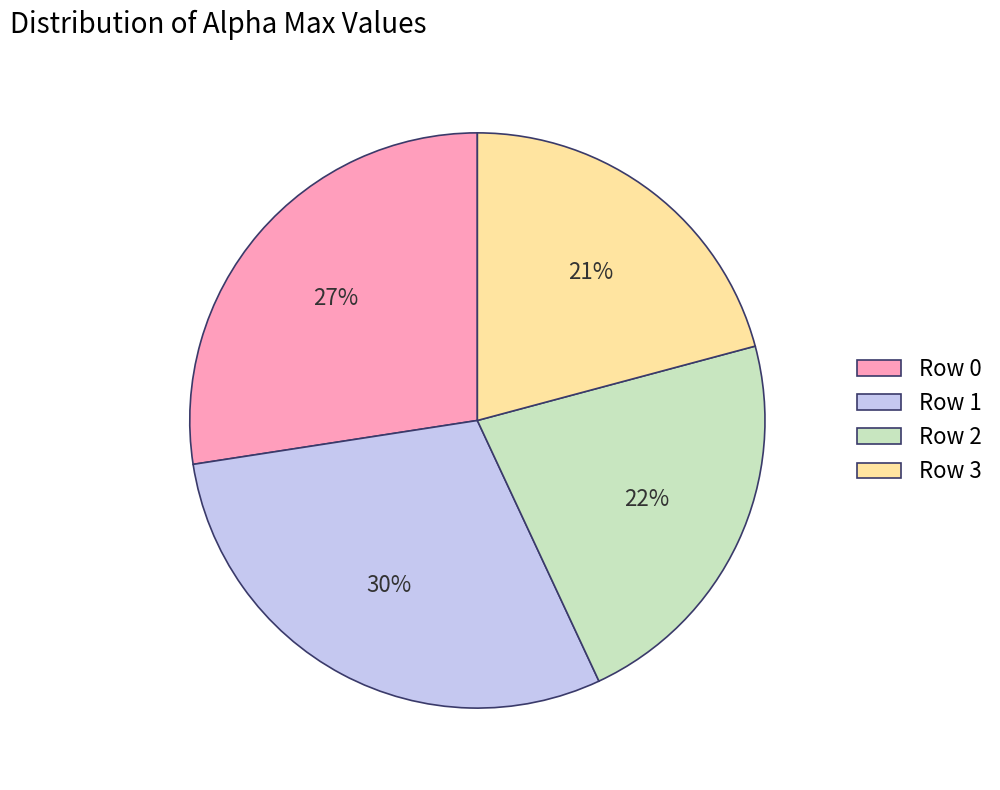

To the nearest percent, what is the difference between the largest and smallest slice percentages?

9%